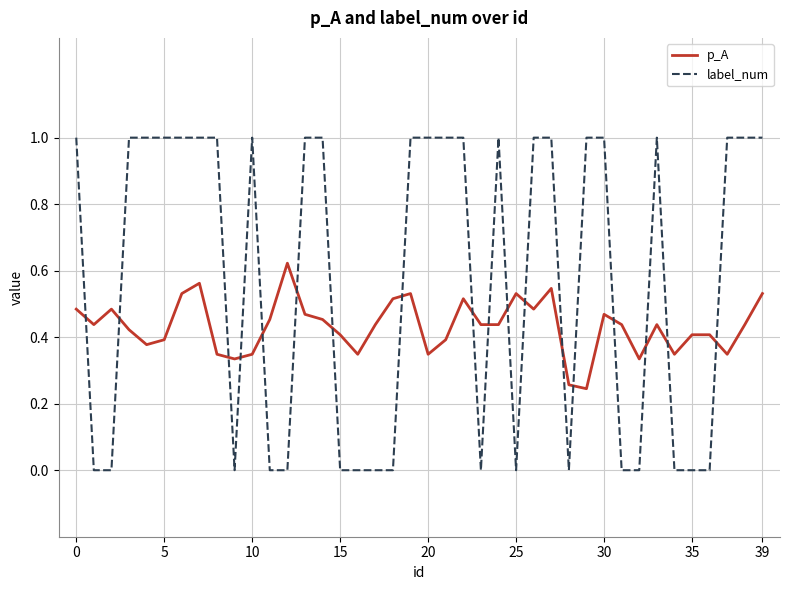

What is the highest value of the label_num series?

1.0